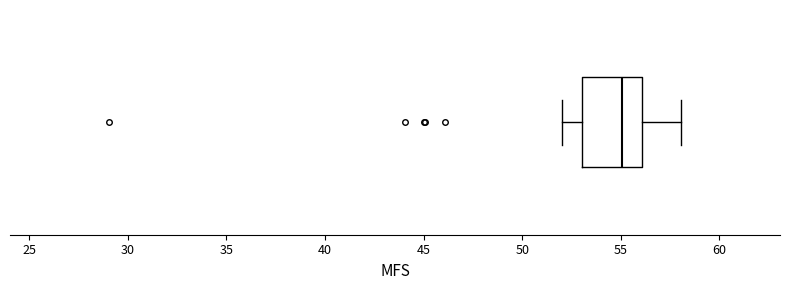

Where does the right whisker of the box end on the x-axis? The values are not printed on the chart, so give them approximately, as read against the axis.

58